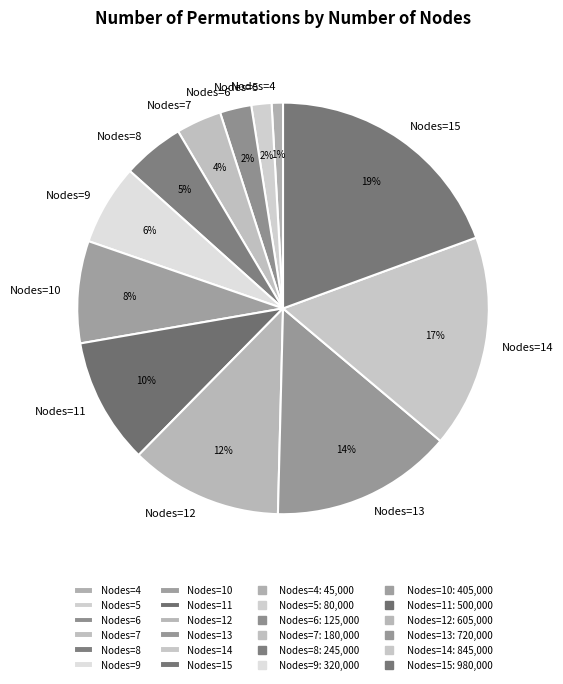

Between Nodes=10 and Nodes=15, which is larger?

Nodes=15